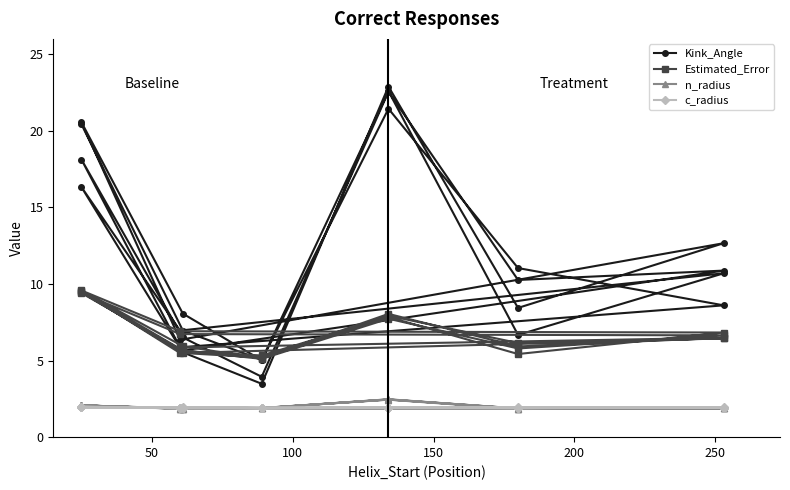

How many n_radius values are between 1 and 2?

20